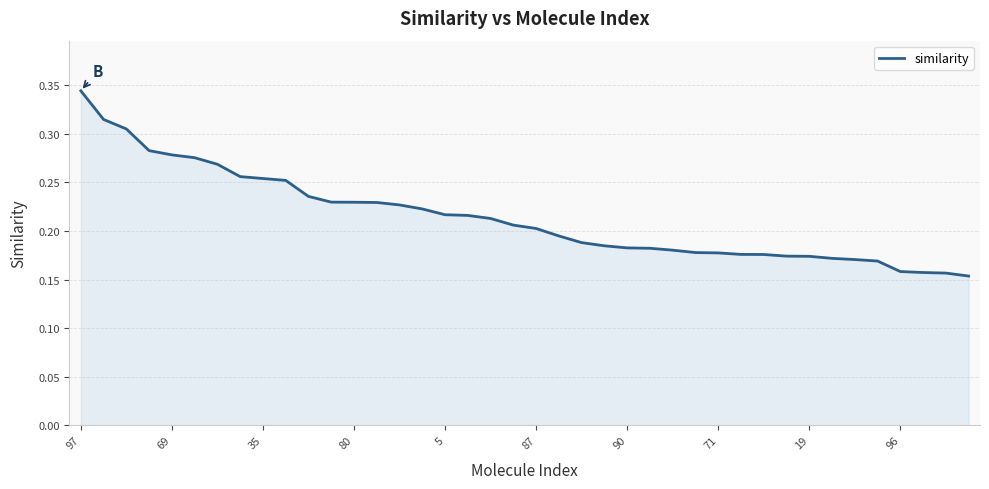

How many lines are shown in the chart?

1